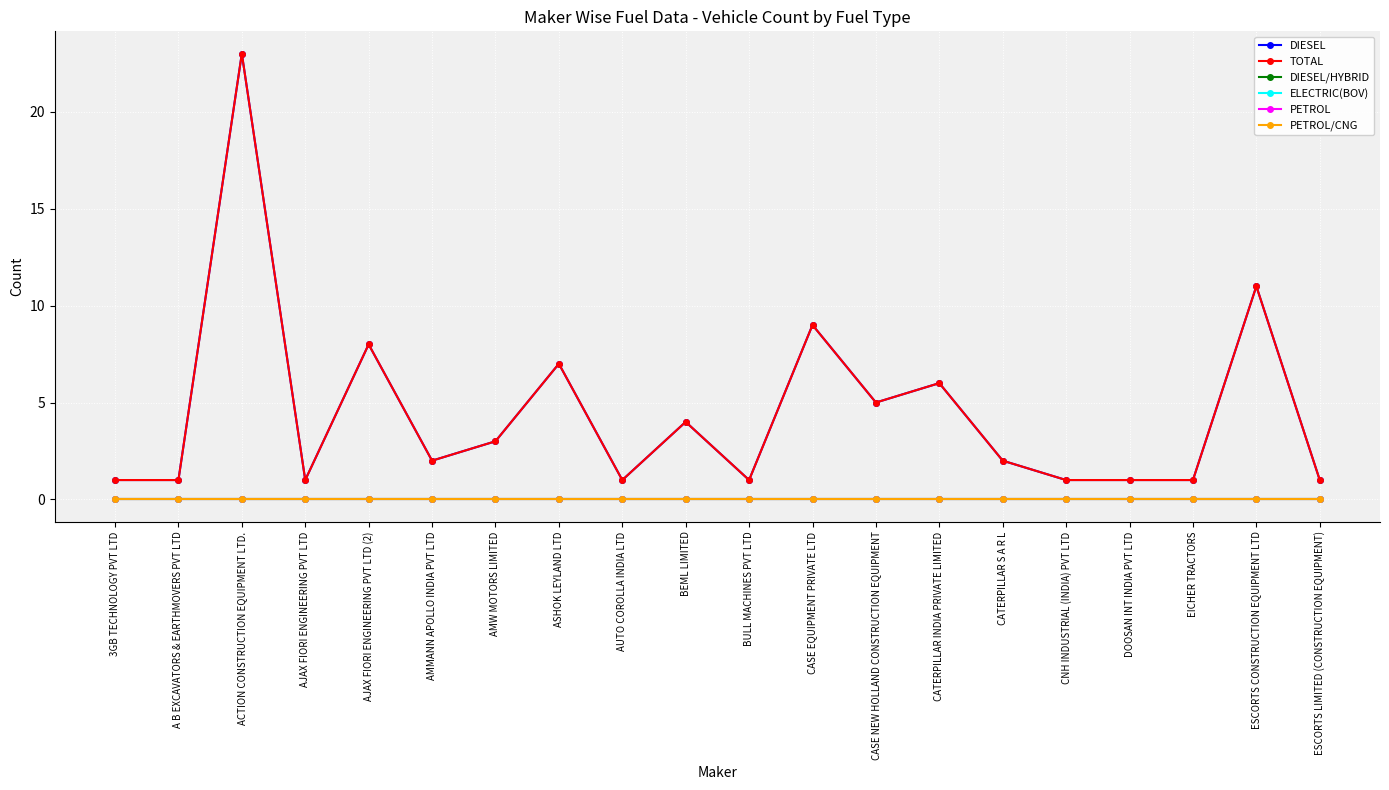

Does the chart have visible grid lines?

Yes